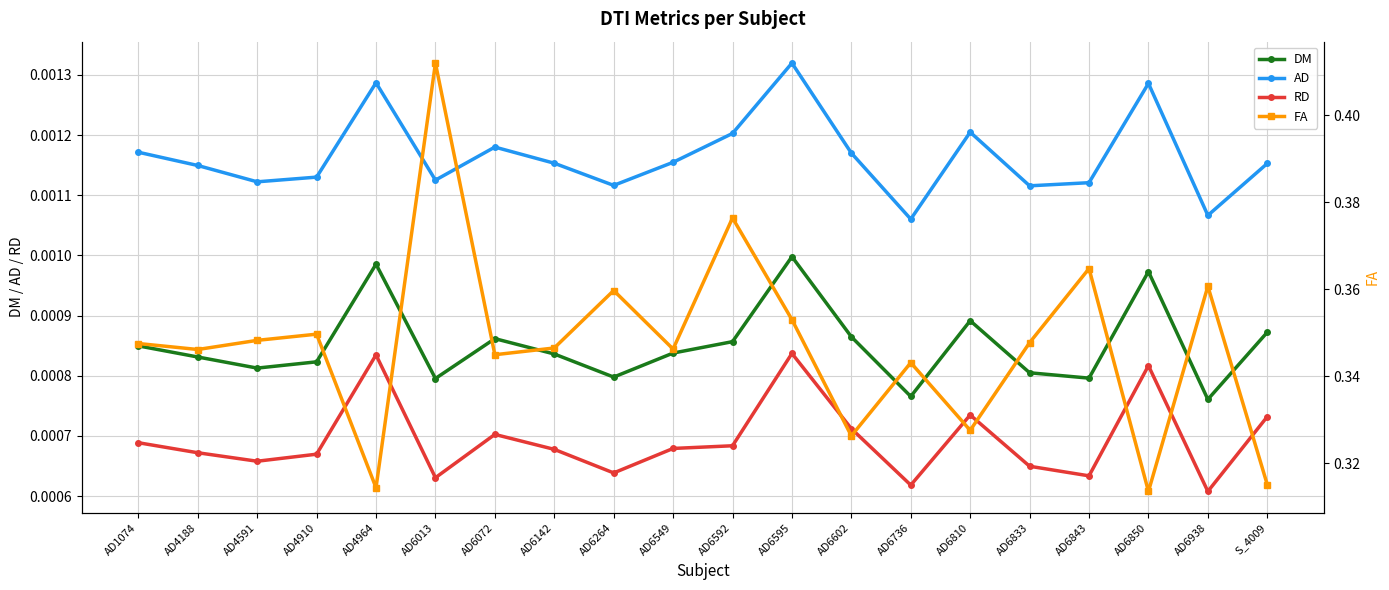

True or false: AD has a value of 0.0 at AD6602.

True